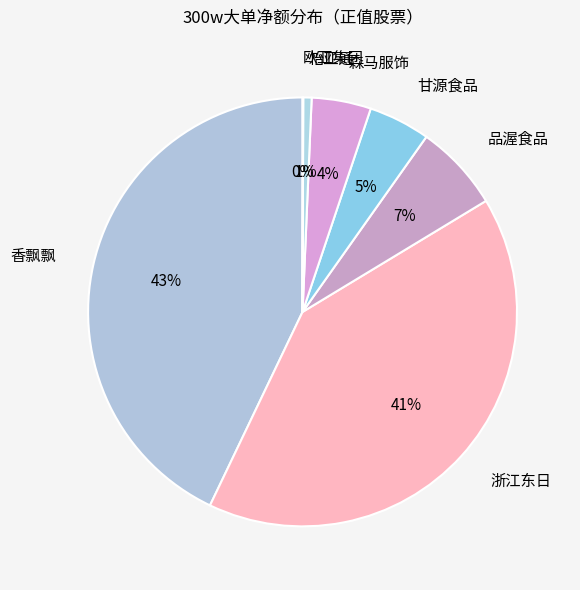

What is the largest slice in the pie chart?

香飘飘